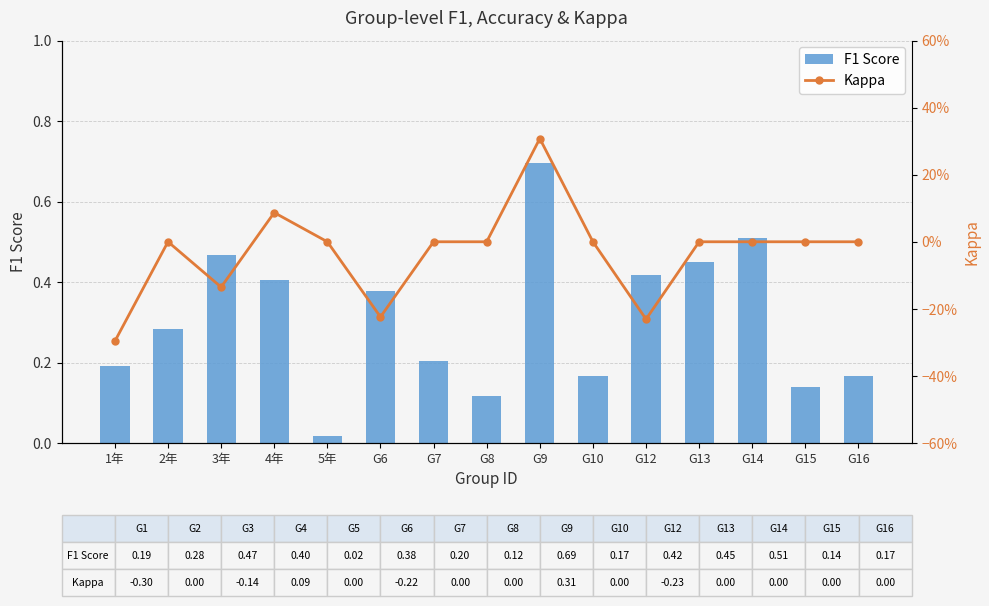

Read the F1 Score value at G10.

0.2